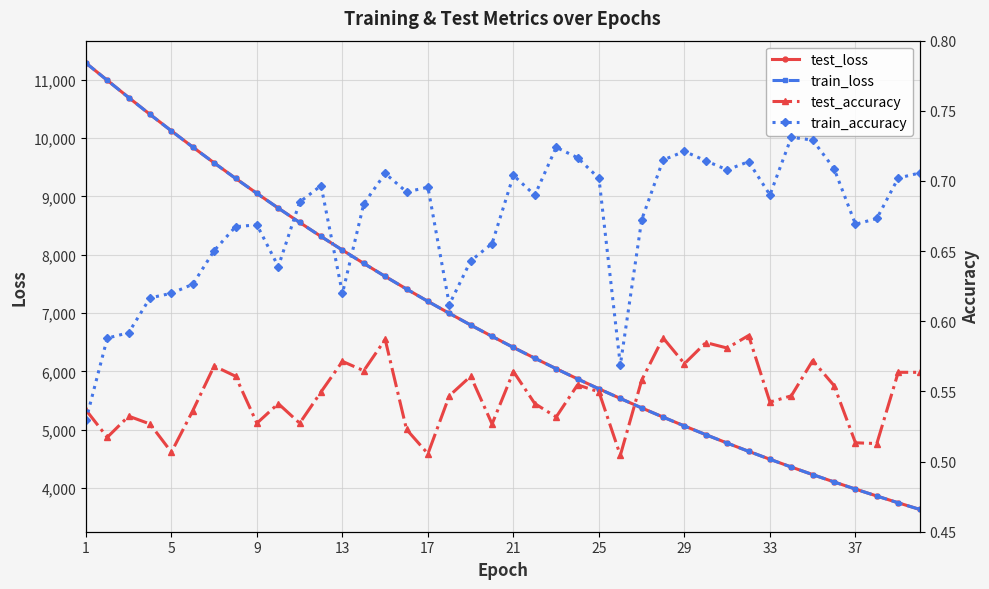

Where does the train_loss series first go above 6600?

1